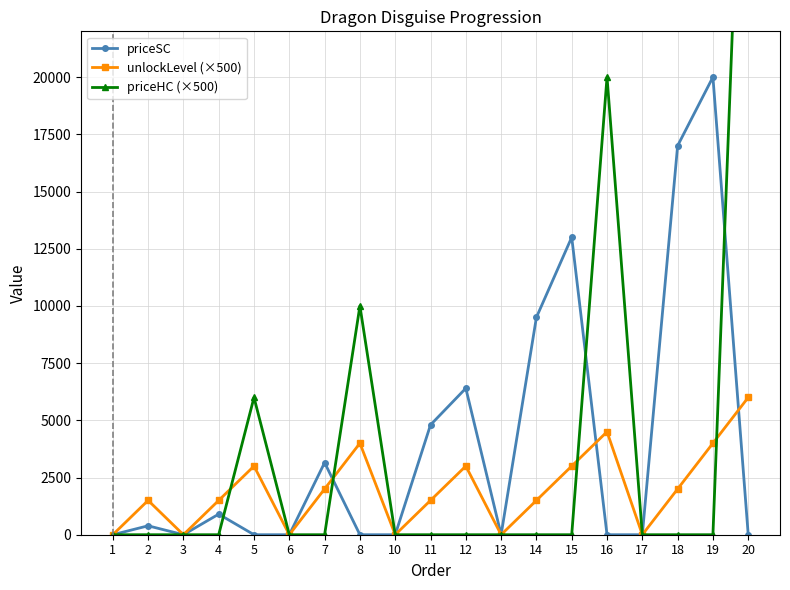

The priceHC (×500) series shows 18345 at 18. True or false?

False